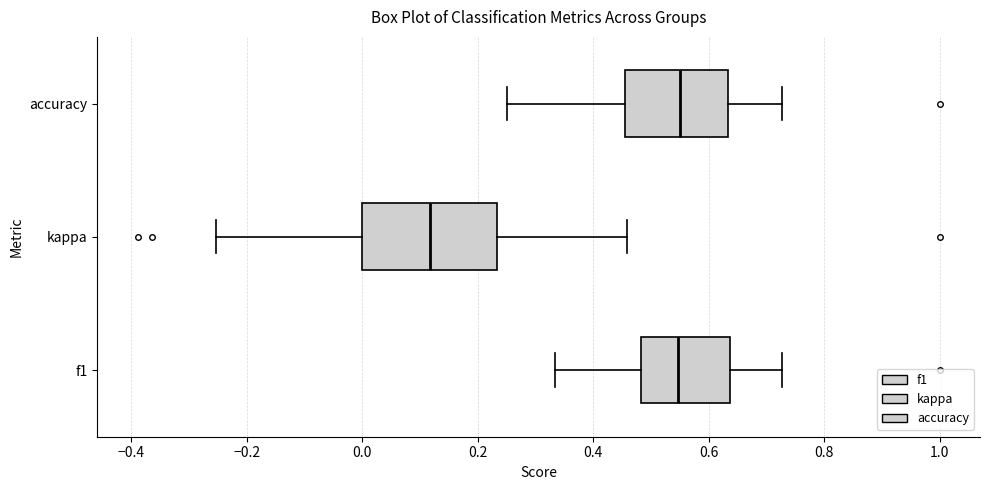

Which box is the widest, from its left edge to its right edge?

kappa